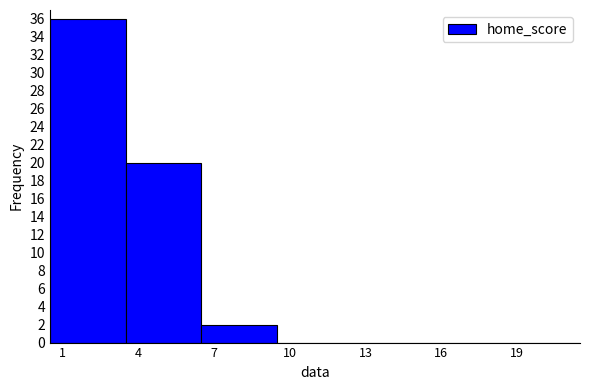

Reading left to right, what are all the values shown in this chart?

1=36	4=20	7=2	10=0	13=0	16=0	19=0